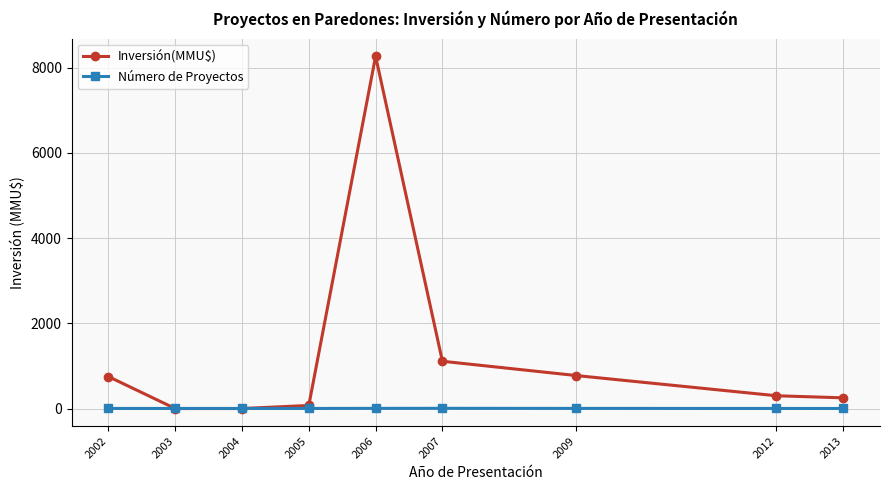

At which category does the chart reach its peak across all series?

2006